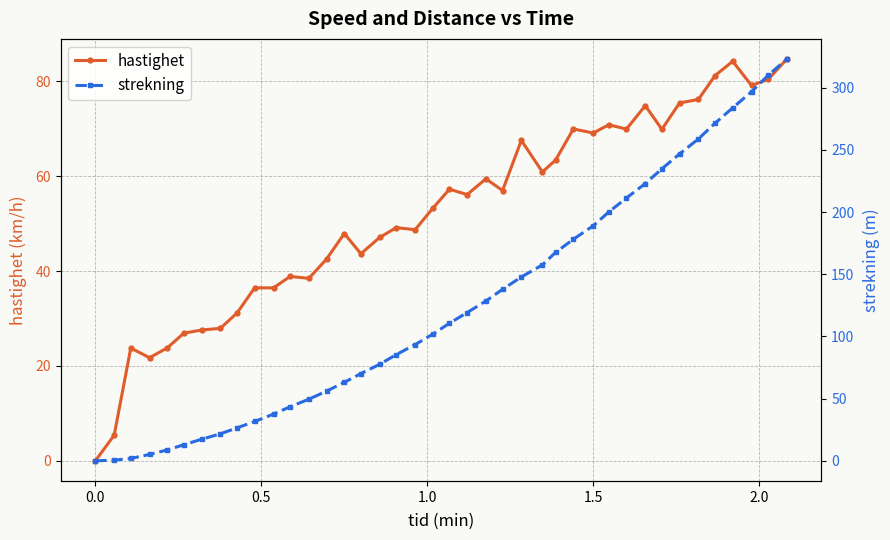

True or false: hastighet has more than 0 points higher than both neighbors.

True